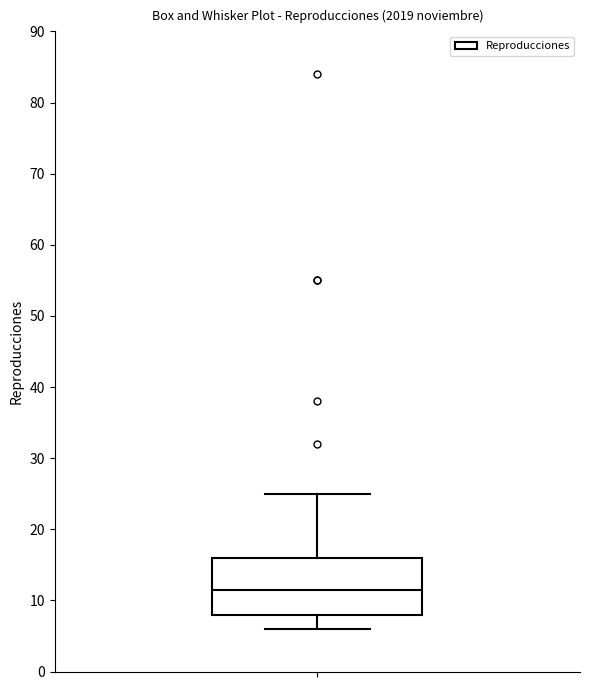

Read this box plot against the y-axis: the position of the median line, the range covered by the box, and the ends of both whiskers. The values are not printed on the chart, so give them approximately, as read against the axis.

median 12, box 8 to 16, whiskers 6 to 25